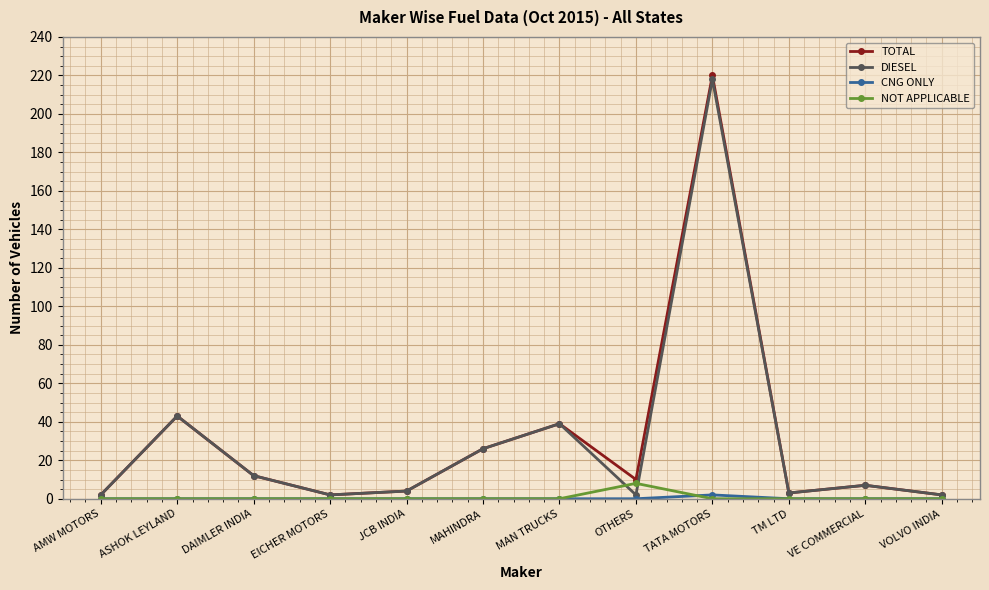

Is the value of NOT APPLICABLE at VOLVO INDIA greater than the value of TOTAL at DAIMLER INDIA?

No